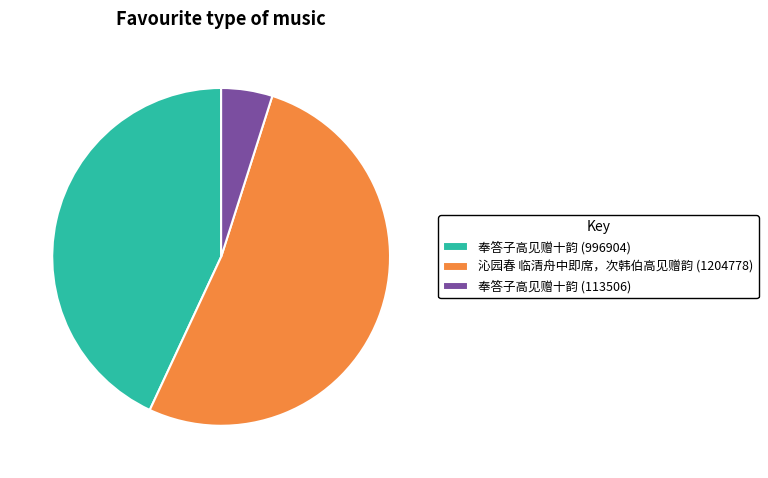

How many slices are in this pie chart?

3